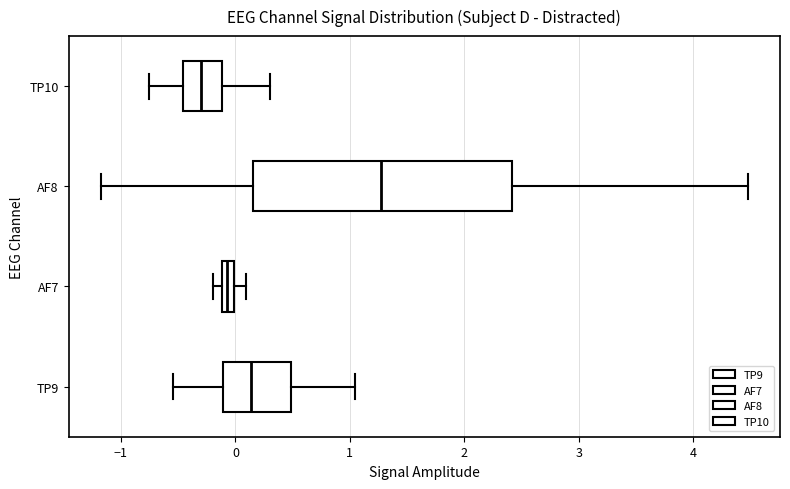

Comparing the boxes themselves (not the whiskers), which one is the widest?

AF8